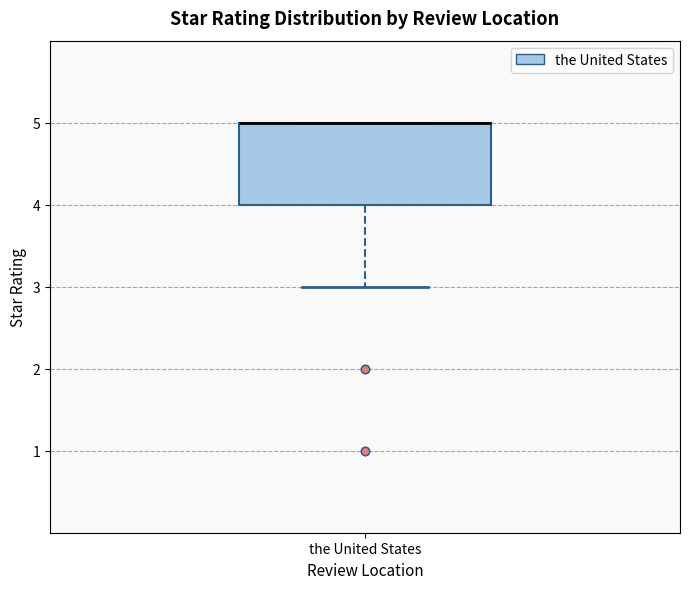

Where does the lower whisker of the box for the United States end on the y-axis? The values are not printed on the chart, so give them approximately, as read against the axis.

3